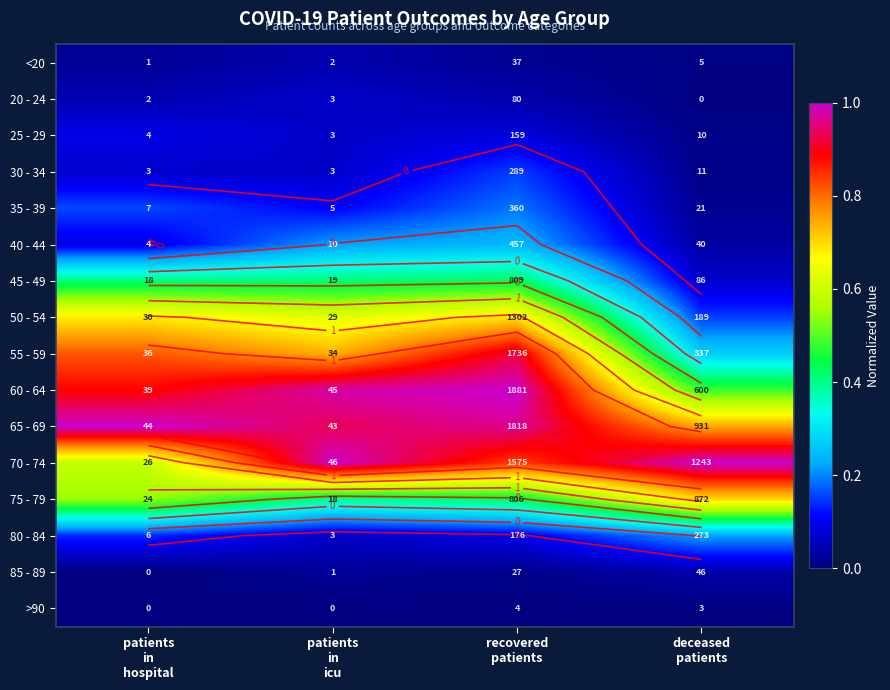

Rank the series at patients in hospital from lowest to highest value.

85 - 89, >90, <20, 20 - 24, 30 - 34, 25 - 29, 40 - 44, 80 - 84, 35 - 39, 45 - 49, 75 - 79, 70 - 74, 50 - 54, 55 - 59, 60 - 64, 65 - 69